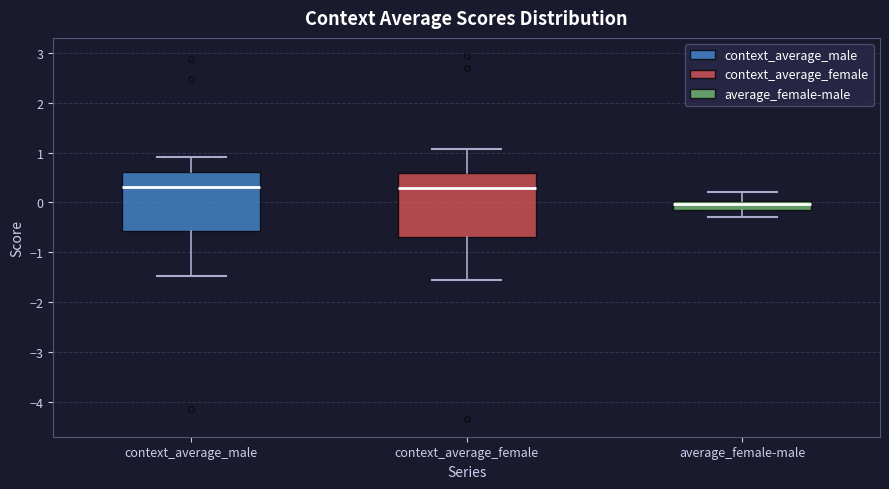

Where does the upper whisker of the box for context_average_female end on the y-axis? The values are not printed on the chart, so give them approximately, as read against the axis.

1.1